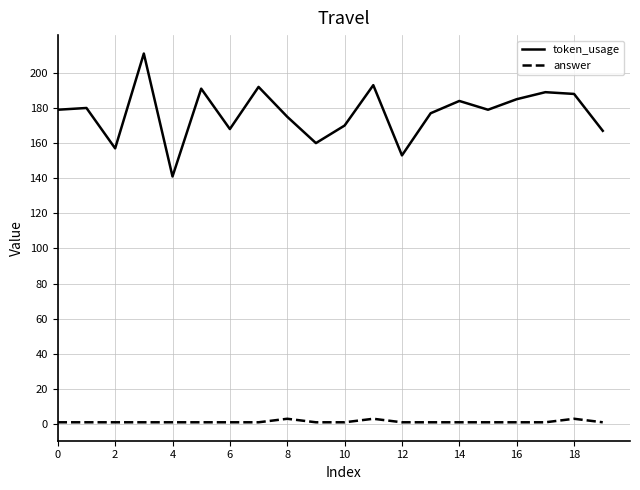

Which series has the widest spread of values?

token_usage